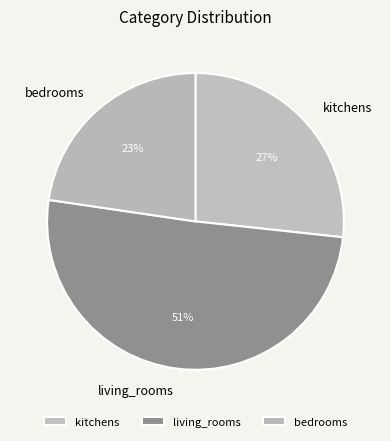

True or false: living_rooms accounts for 51% of the total.

True